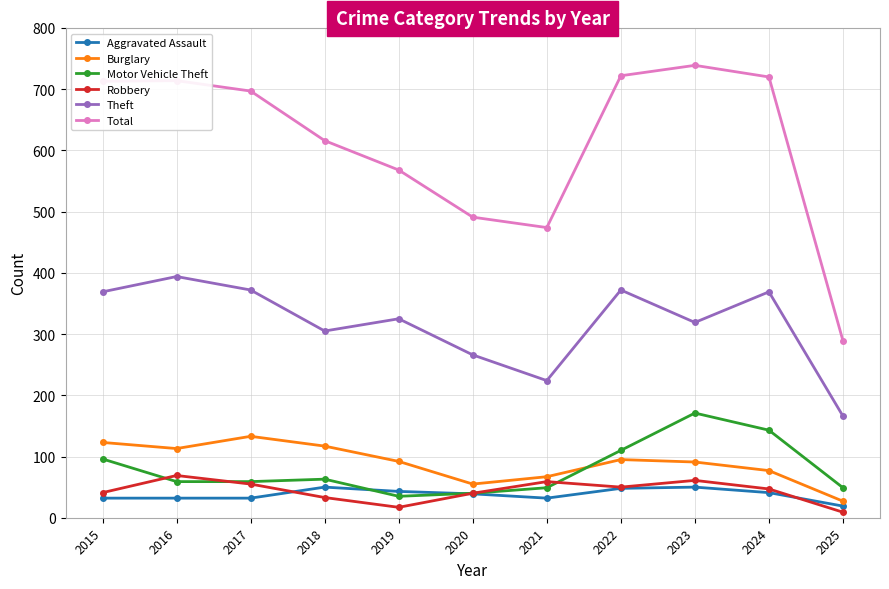

List the series in order of their peak value, lowest first.

Aggravated Assault, Robbery, Burglary, Motor Vehicle Theft, Theft, Total